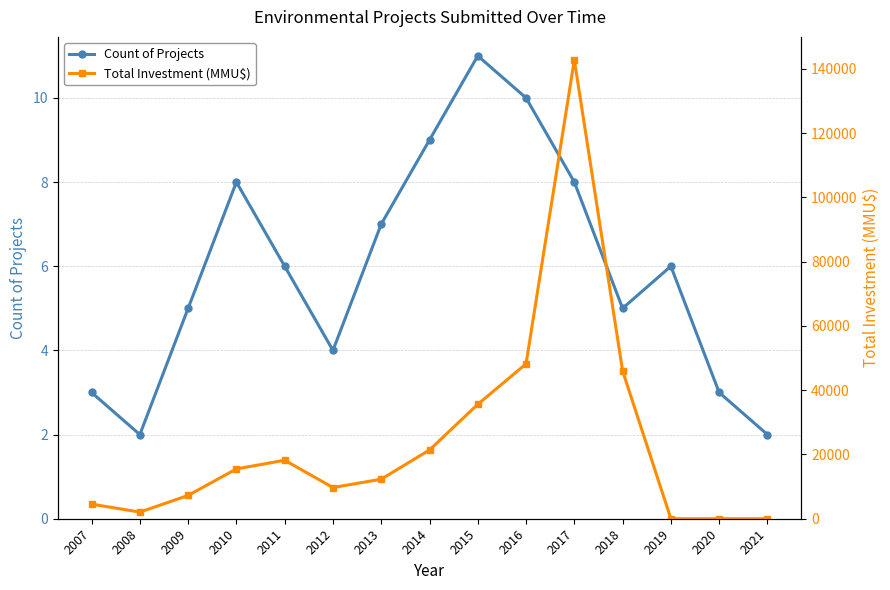

The value of Count of Projects at 2017 is 8. True or false?

True